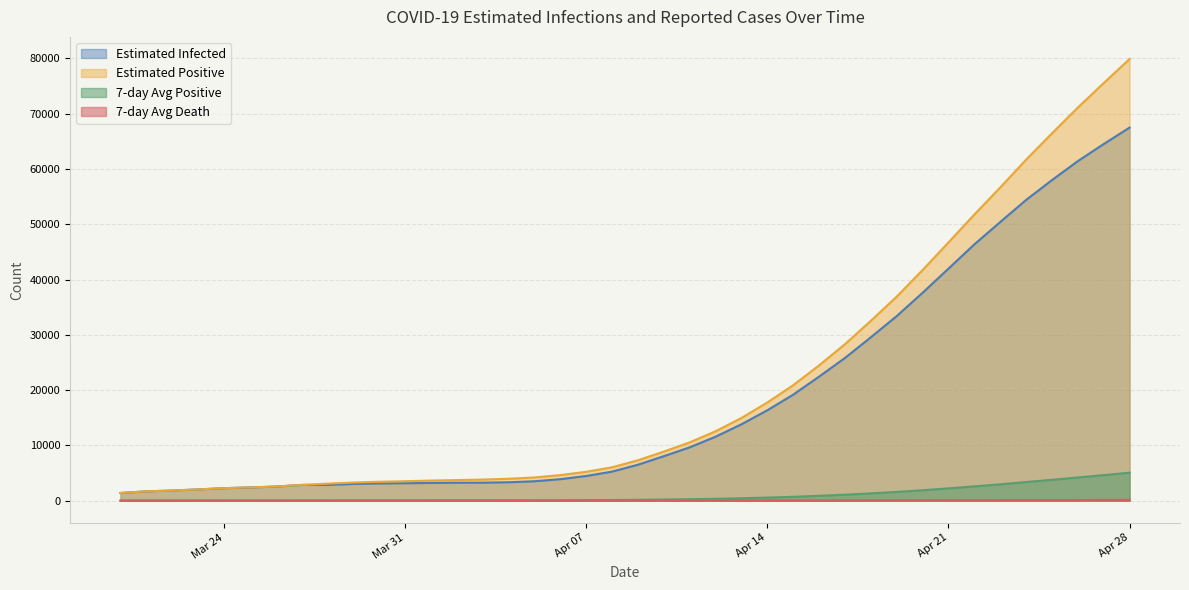

At which label does positive7 first exceed 150?

2020-04-09